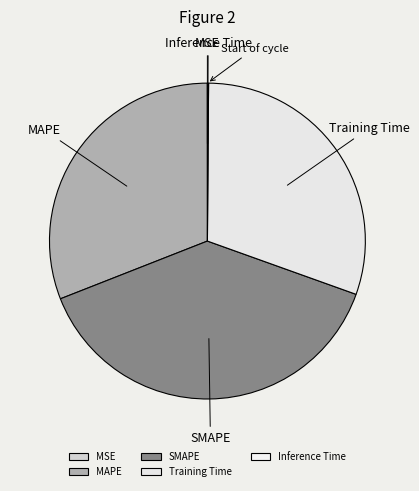

What is the largest slice in the pie chart?

SMAPE